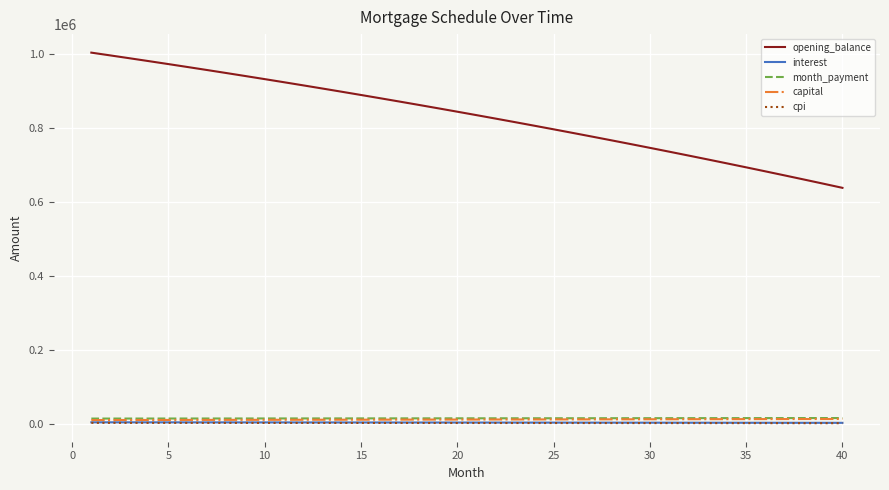

True or false: interest and opening_balance intersect in this chart.

False